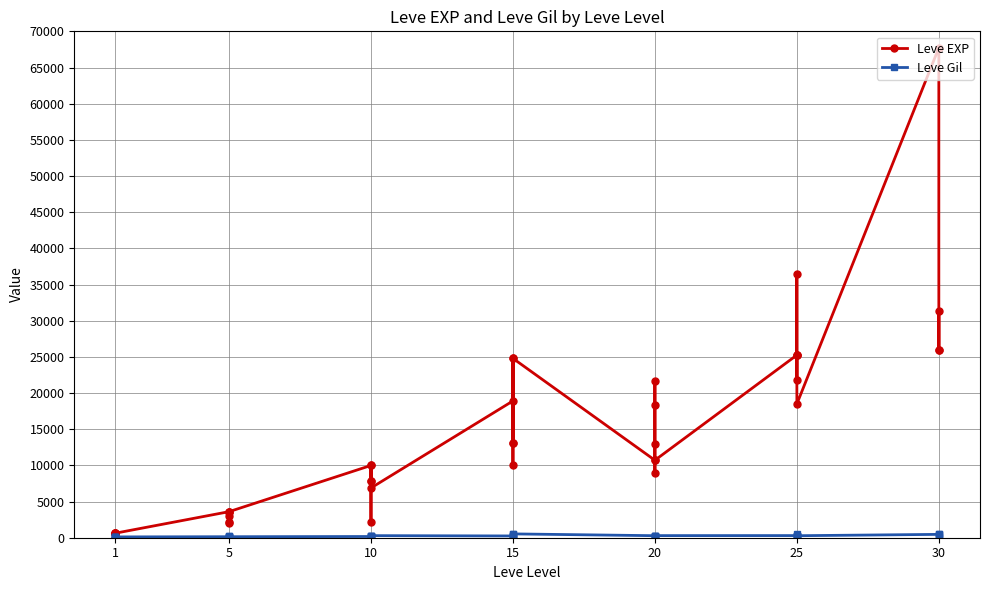

Rank the series by their average value, from lowest to highest.

Leve Gil, Leve EXP